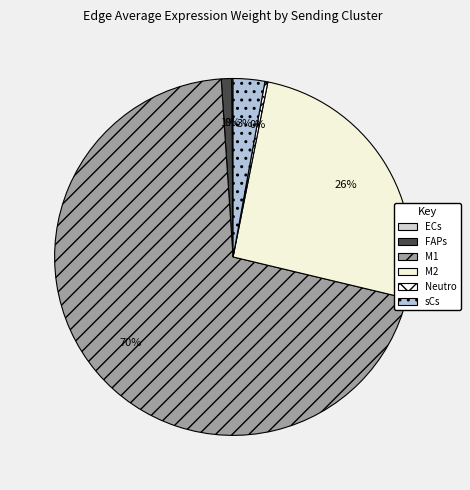

To the nearest percent, what is the combined percentage of M1 and Neutro?

70%